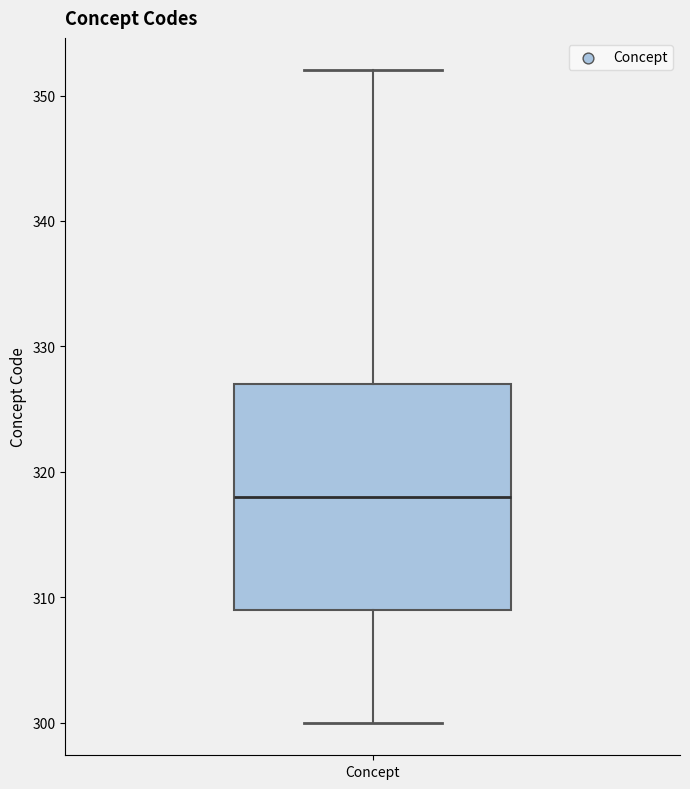

Where does the upper whisker of the box for Concept end on the y-axis? The values are not printed on the chart, so give them approximately, as read against the axis.

352